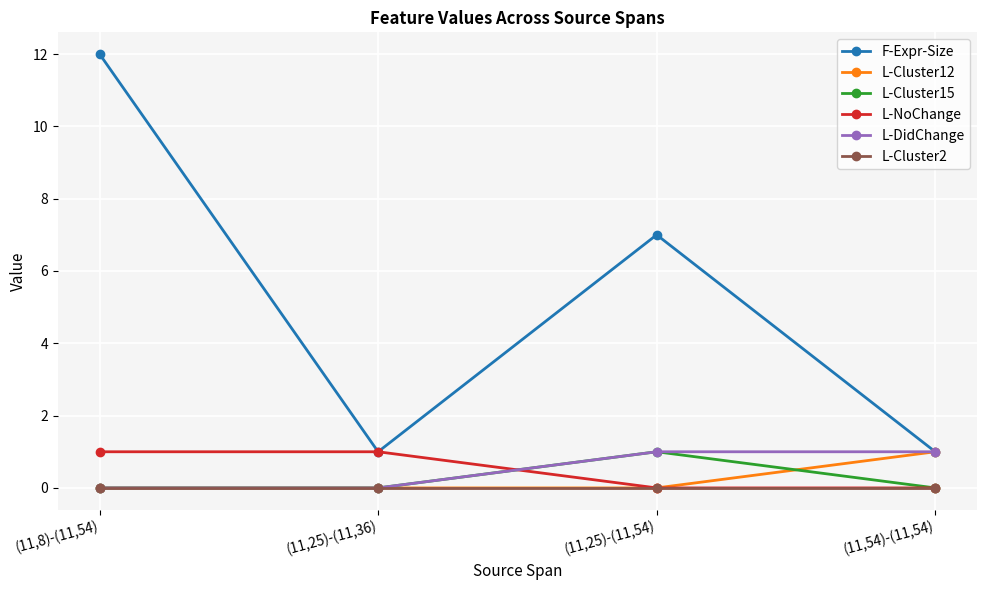

Is the value of L-Cluster15 at (11,25)-(11,54) greater than the value of L-DidChange at (11,8)-(11,54)?

Yes